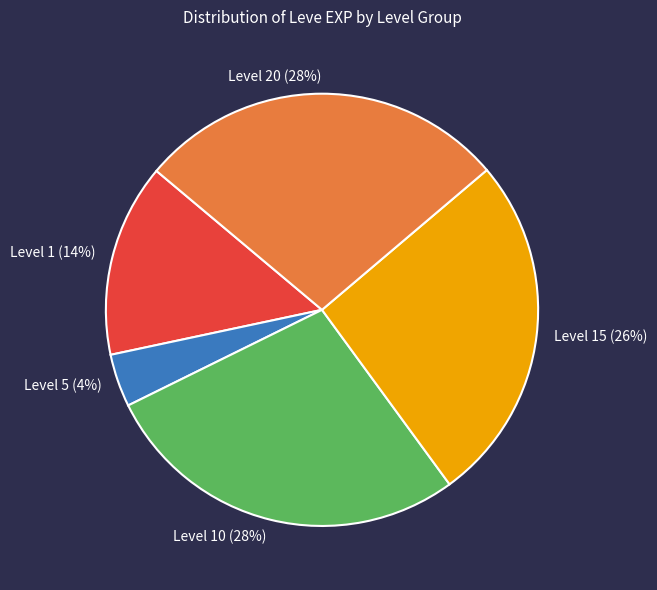

Does any single category account for the majority?

No